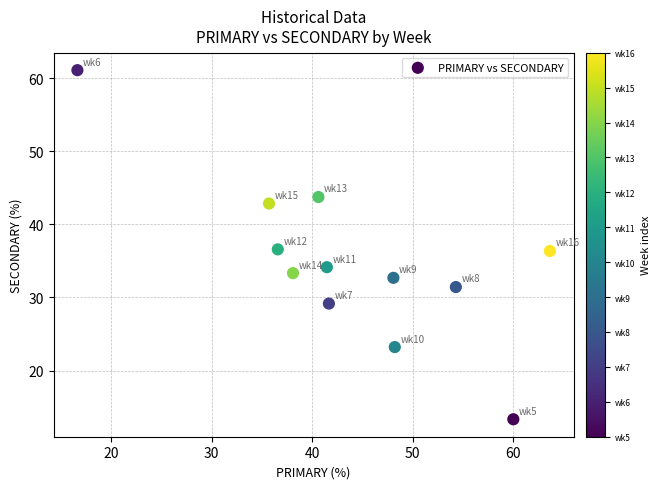

What is the average X value?

43.8